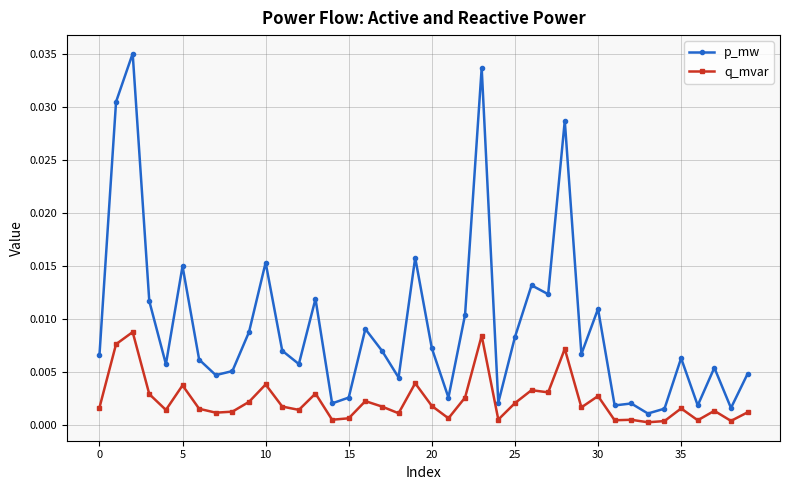

At how many categories does at least one series exceed 0?

40